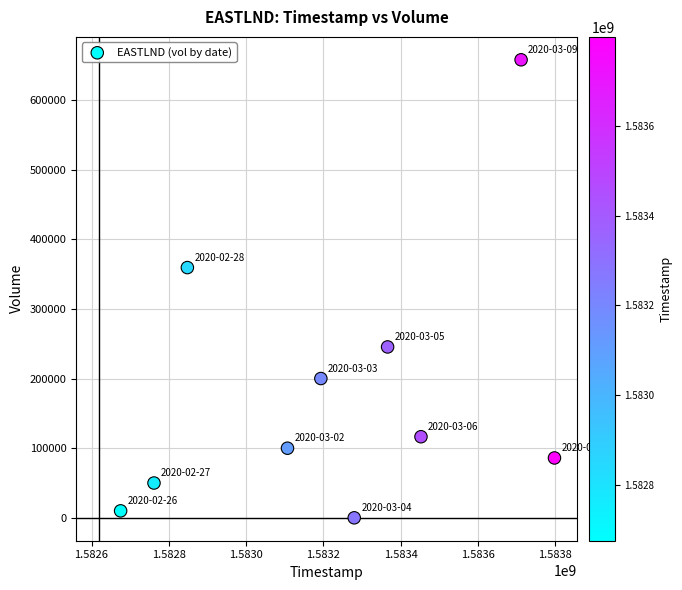

What Y value in the scatter plot is closest to 329000?

359500